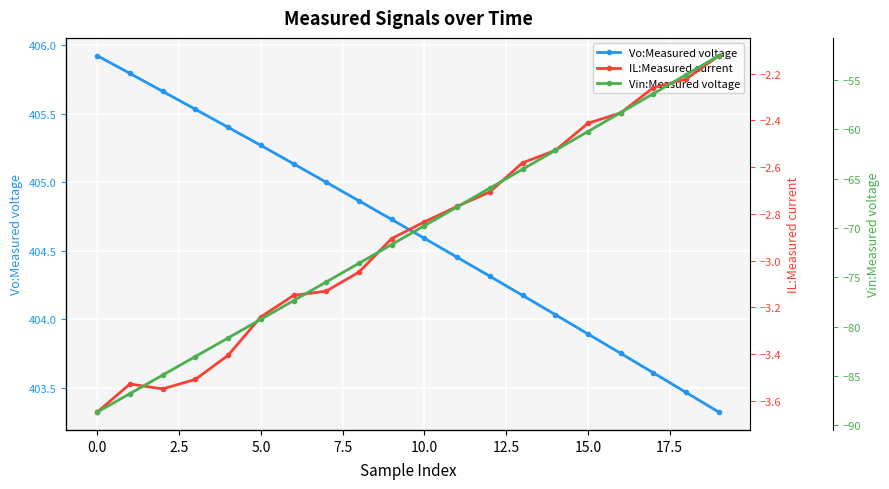

What is the sum of the Vo:Measured voltage values at 10 and 18?

808.1